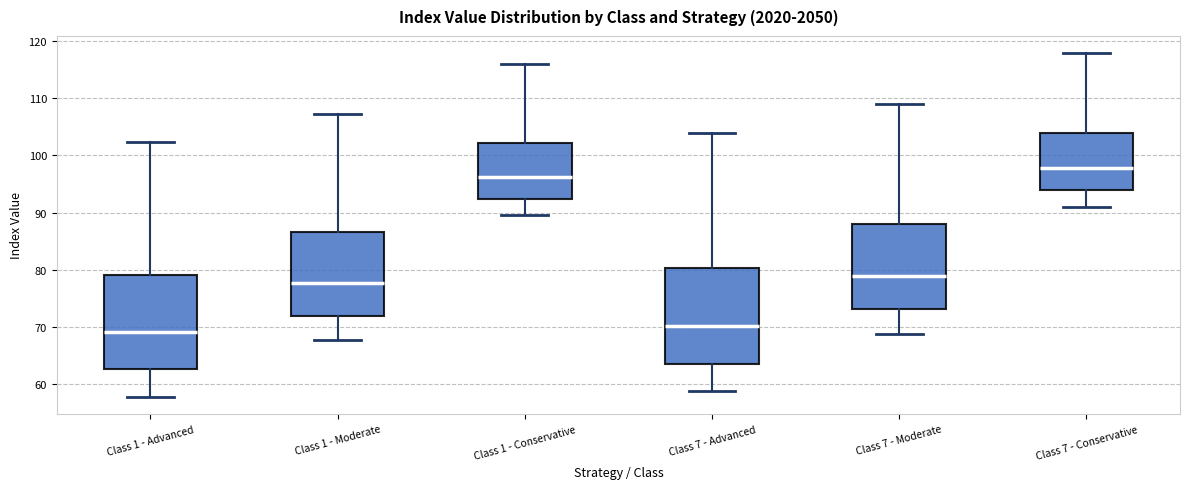

Reading left to right, read every box against the y-axis: the position of its median line, the range the box covers, and the ends of its whiskers. The values are not printed on the chart, so give them approximately, as read against the axis.

Class 1 - Advanced: median 69, box 63 to 79, whiskers 58 to 102
Class 1 - Moderate: median 78, box 72 to 87, whiskers 68 to 107
Class 1 - Conservative: median 96, box 92 to 102, whiskers 90 to 116
Class 7 - Advanced: median 70, box 64 to 80, whiskers 59 to 104
Class 7 - Moderate: median 79, box 73 to 88, whiskers 69 to 109
Class 7 - Conservative: median 98, box 94 to 104, whiskers 91 to 118